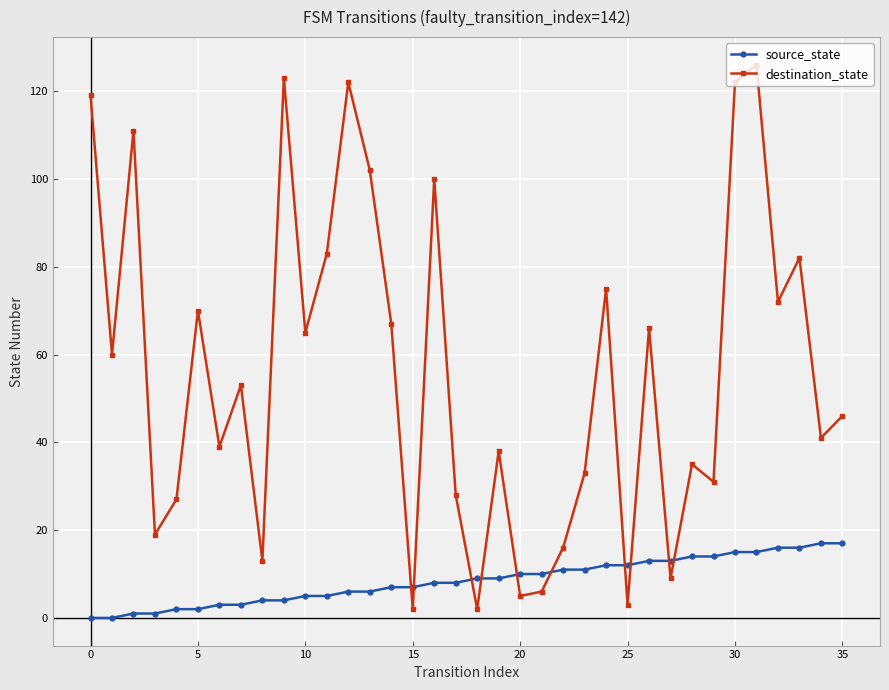

Which series has the largest range (max minus min)?

destination_state